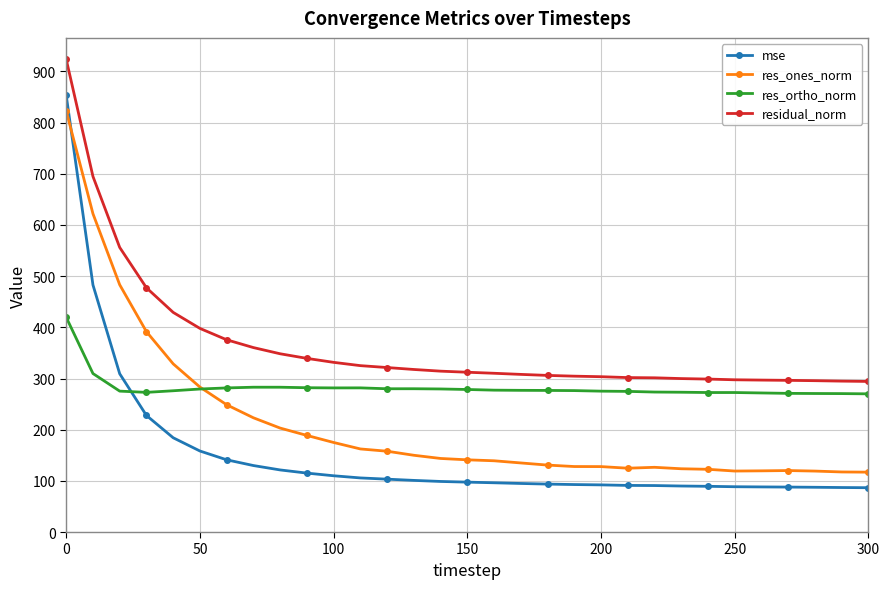

Rank the series by their average value, from lowest to highest.

mse, res_ones_norm, res_ortho_norm, residual_norm